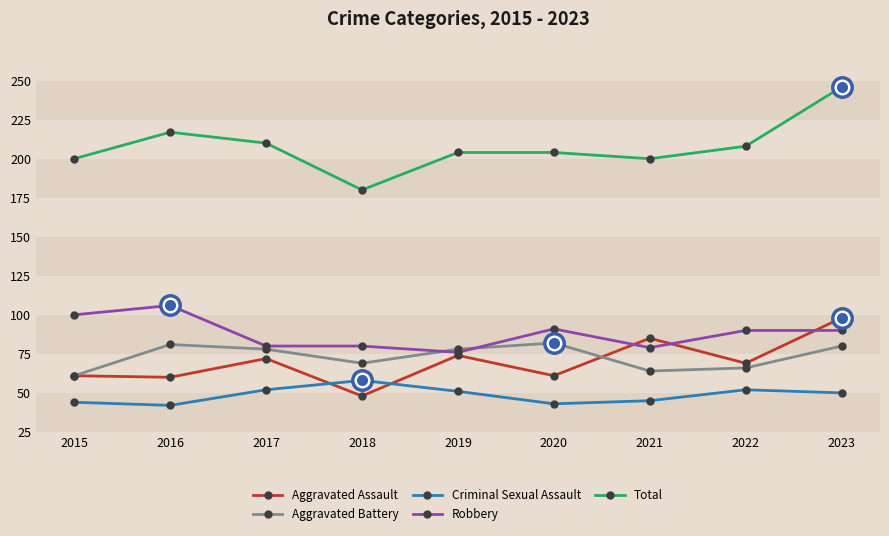

Which label corresponds to the largest value in the chart?

2023